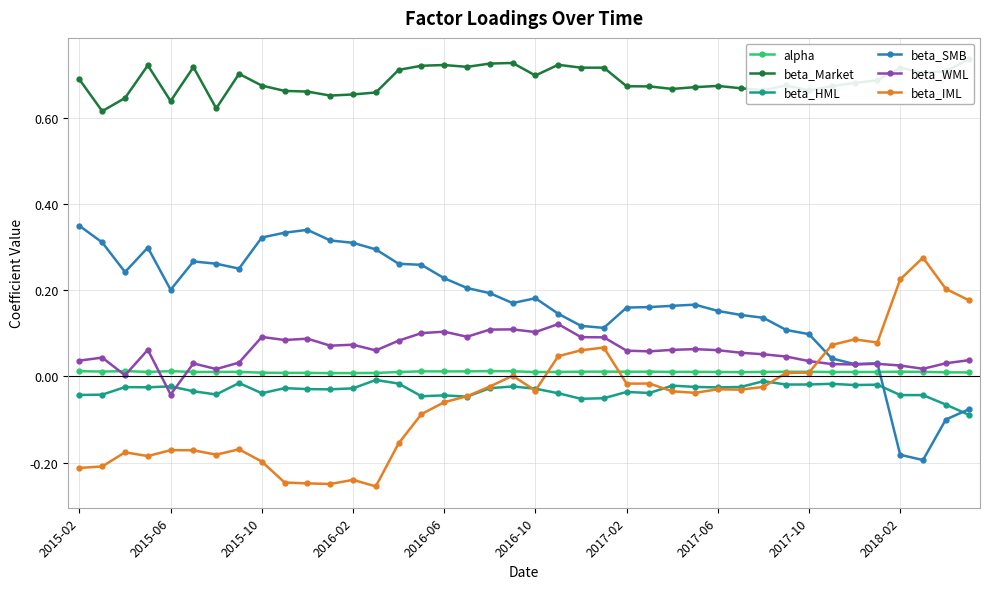

What is the minimum value shown in the chart?

-0.3